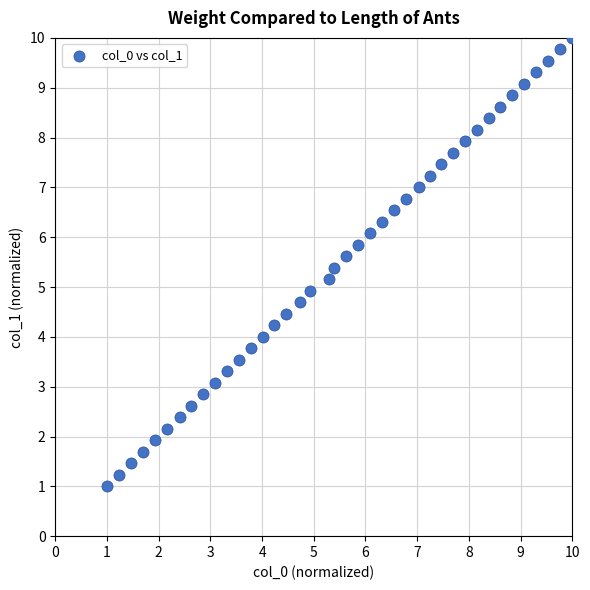

What is the range of X values (max minus min)?

9.0